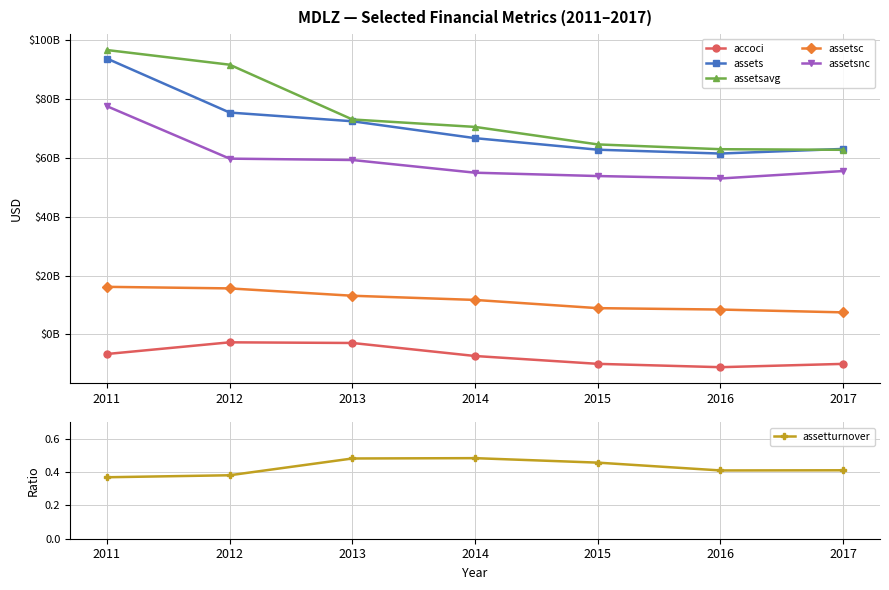

Rank the categories by assetsc value from lowest to highest.

2017, 2016, 2015, 2014, 2013, 2012, 2011